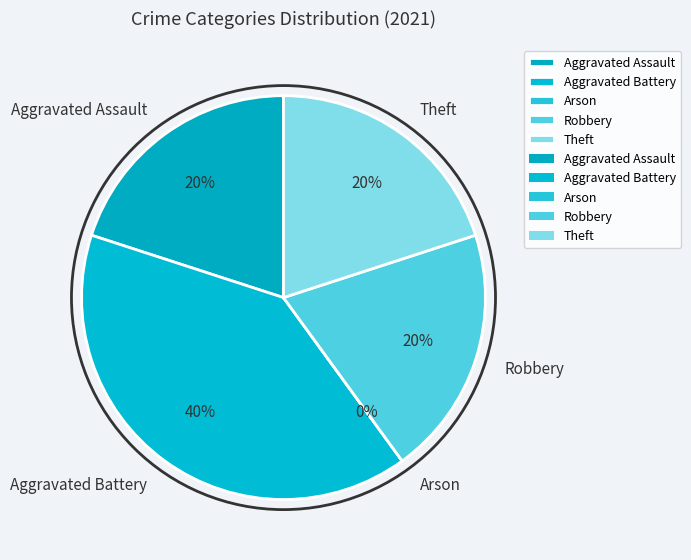

To the nearest percent, what is the average slice percentage?

20%